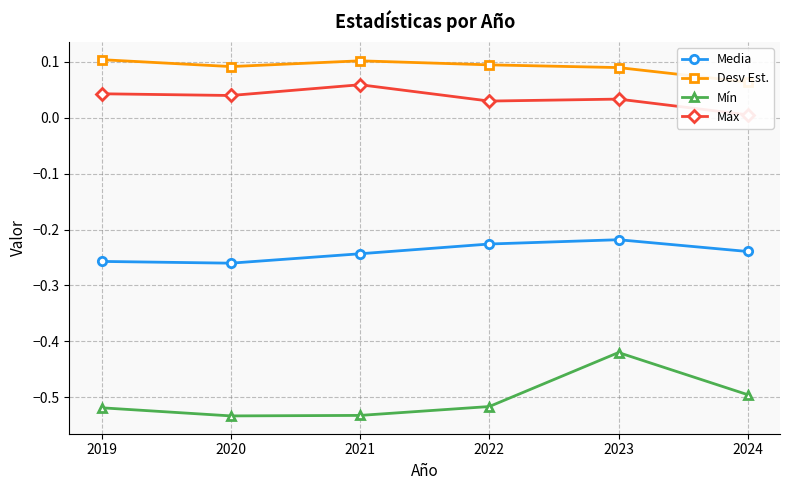

True or false: Mín and Máx intersect in this chart.

False